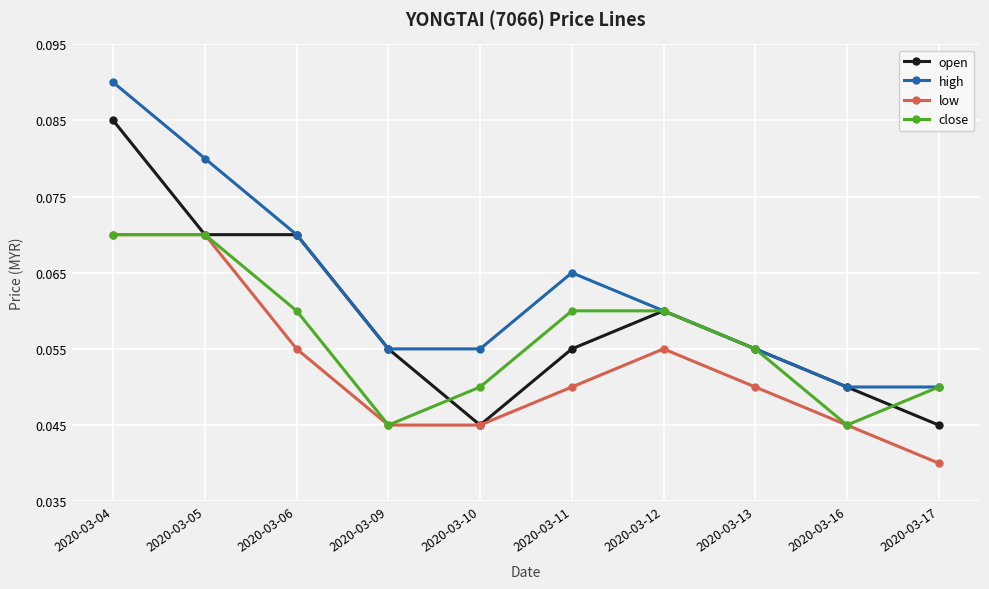

Which series changed the most between 2020-03-11 and 2020-03-17?

high